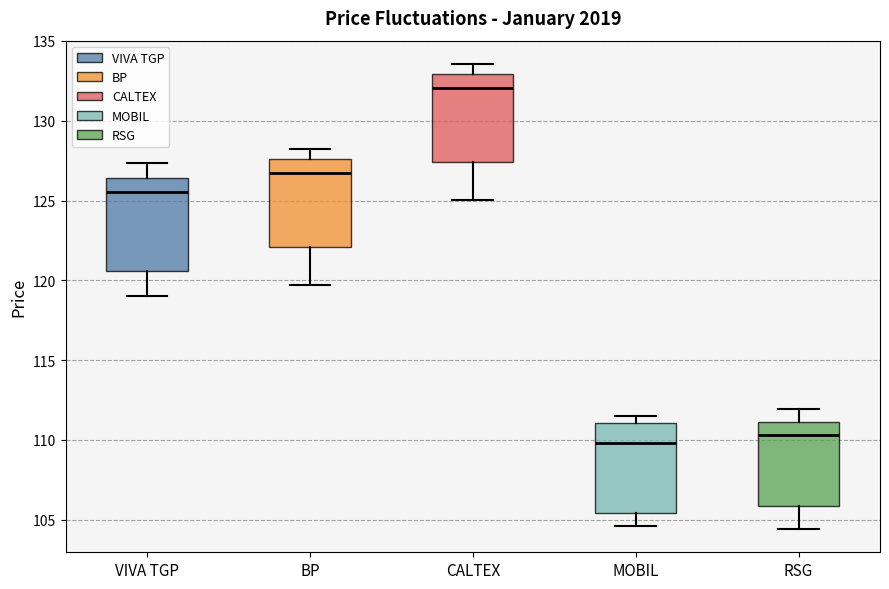

Reading left to right, transcribe this box plot: for each box, give where its median line is, the range the box spans, and where its two whiskers end, as read against the y-axis. The values are not printed on the chart, so give them approximately, as read against the axis.

VIVA TGP: median 125.5, box 120.5 to 126.5, whiskers 119.0 to 127.5
BP: median 126.5, box 122.0 to 127.5, whiskers 119.5 to 128.0
CALTEX: median 132.0, box 127.5 to 133.0, whiskers 125.0 to 133.5
MOBIL: median 110.0, box 105.5 to 111.0, whiskers 104.5 to 111.5
RSG: median 110.5, box 106.0 to 111.0, whiskers 104.5 to 112.0